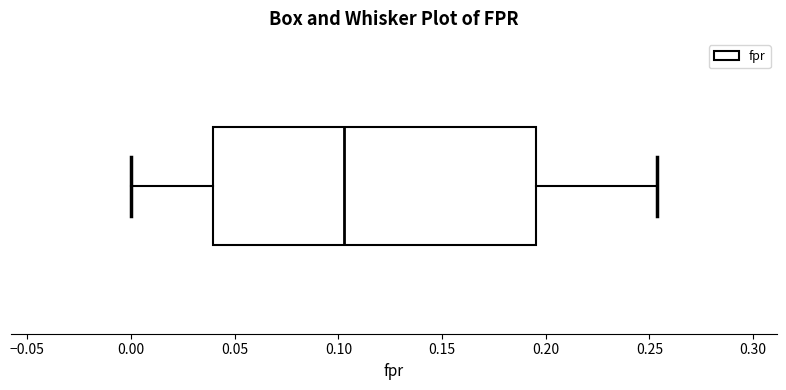

Transcribe this box plot: give where the median line is, the range the box spans, and where the two whiskers end, as read against the x-axis. The values are not printed on the chart, so give them approximately, as read against the axis.

median 0.105, box 0.040 to 0.195, whiskers 0.000 to 0.255